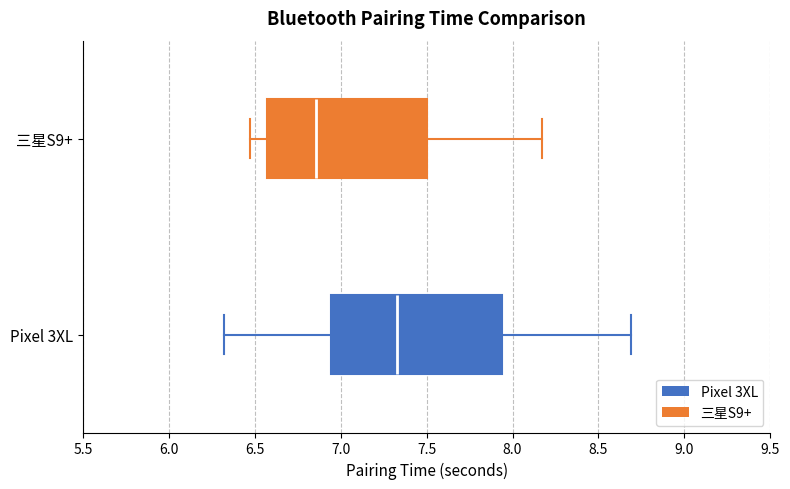

Reading bottom to top, transcribe this box plot: for each box, give where its median line is, the range the box spans, and where its two whiskers end, as read against the x-axis. The values are not printed on the chart, so give them approximately, as read against the axis.

Pixel 3XL: median 7.35, box 6.95 to 7.95, whiskers 6.30 to 8.70
三星S9+: median 6.85, box 6.55 to 7.50, whiskers 6.45 to 8.15